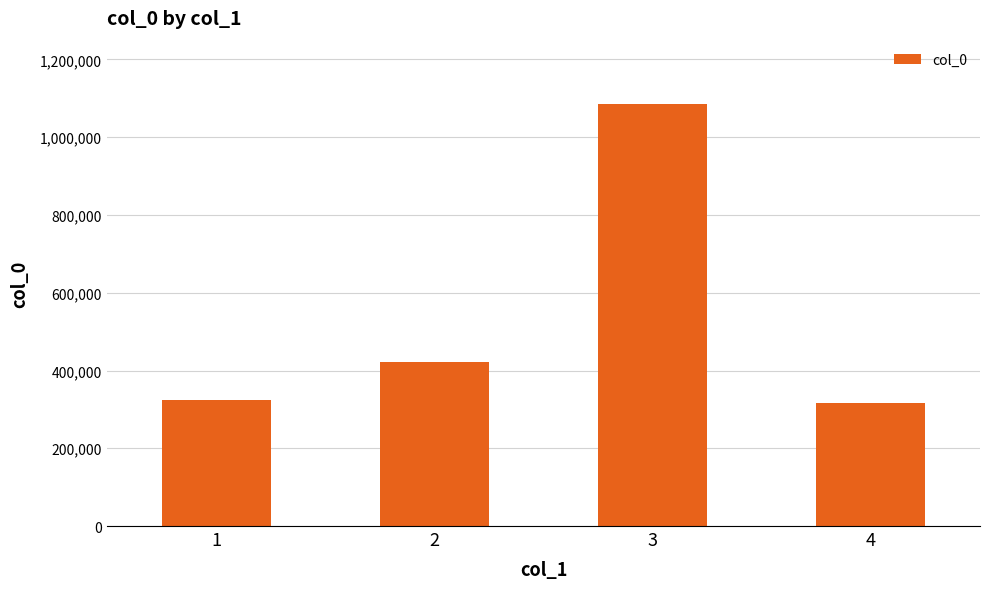

The chart shows a value of 145285 at 1. True or false?

False